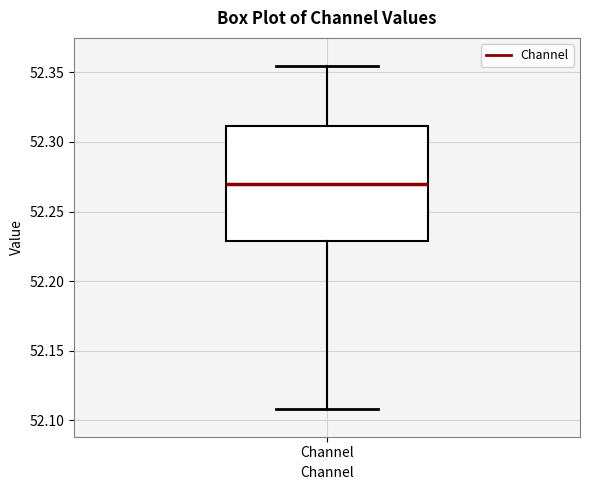

Read this box plot against the y-axis: the position of the median line, the range covered by the box, and the ends of both whiskers. The values are not printed on the chart, so give them approximately, as read against the axis.

median 52.270, box 52.230 to 52.310, whiskers 52.110 to 52.355